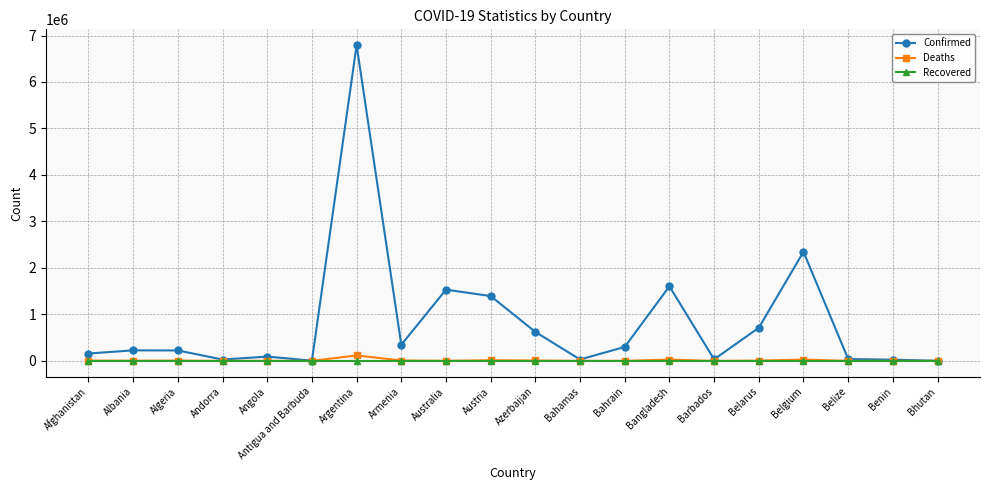

The Confirmed series shows 902283 at Australia. True or false?

False